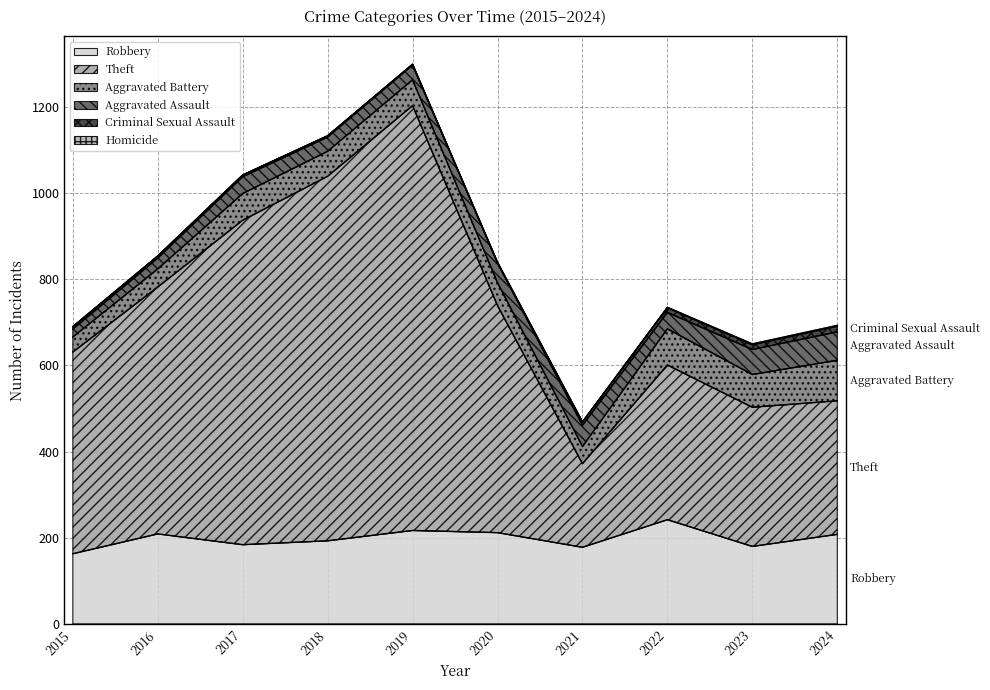

True or false: Homicide and Theft intersect in this chart.

False